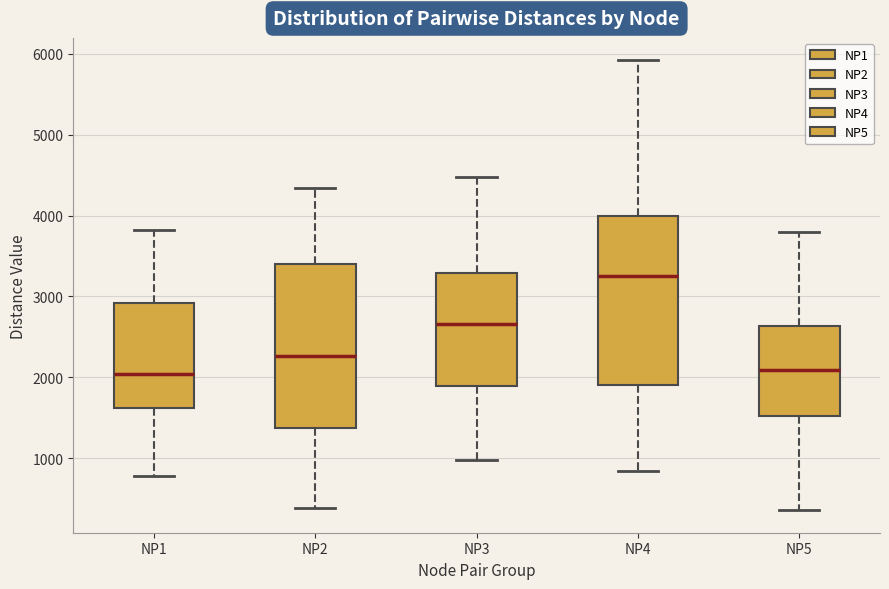

Which box's median line is the highest?

NP4